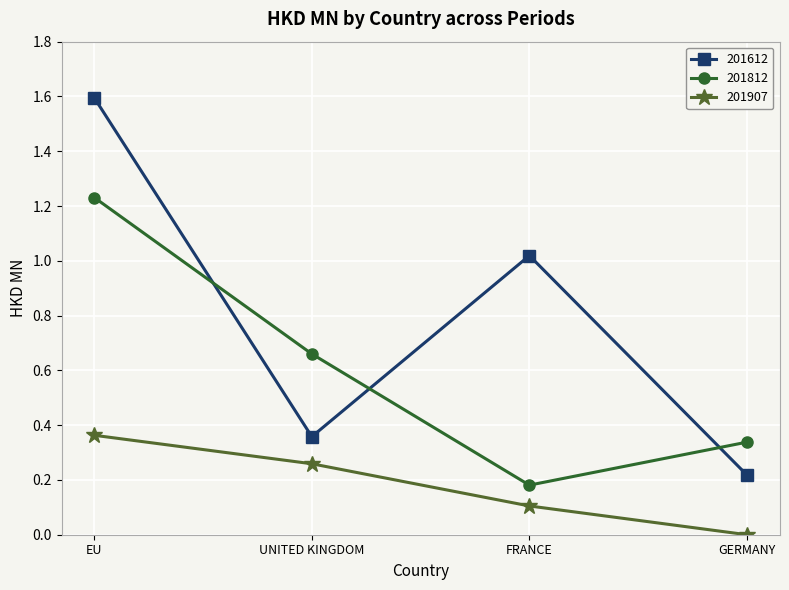

How many series are shown in this chart?

3